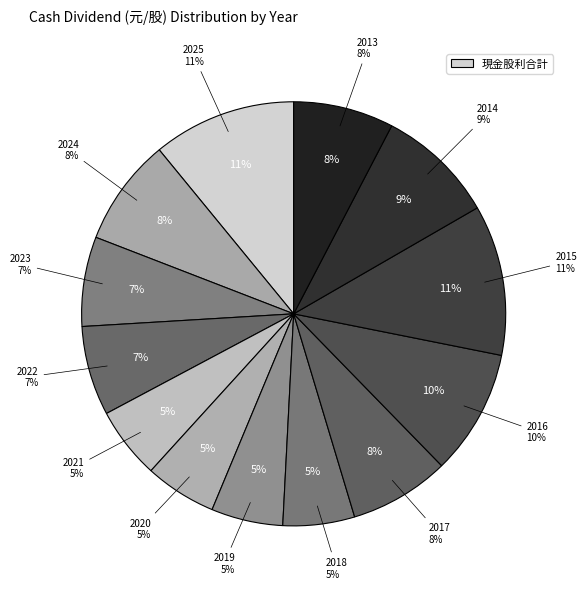

To the nearest percent, what portion does 2019 represent?

5%